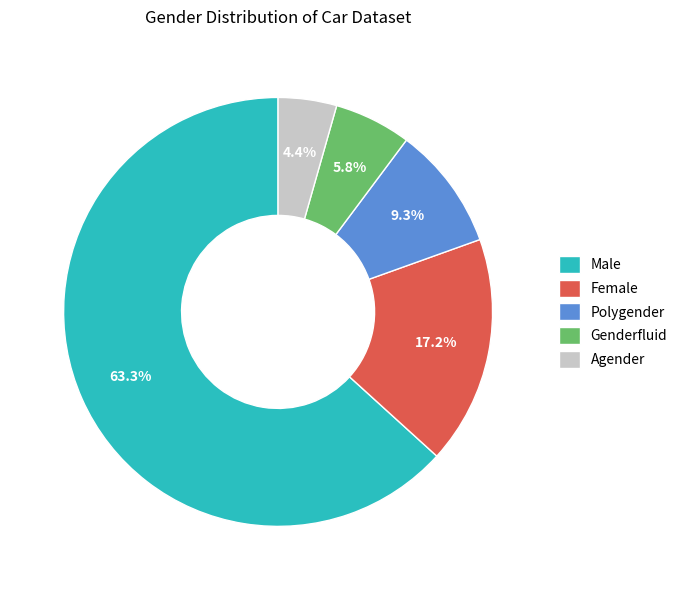

To the nearest percent, what portion does Genderfluid represent?

6%